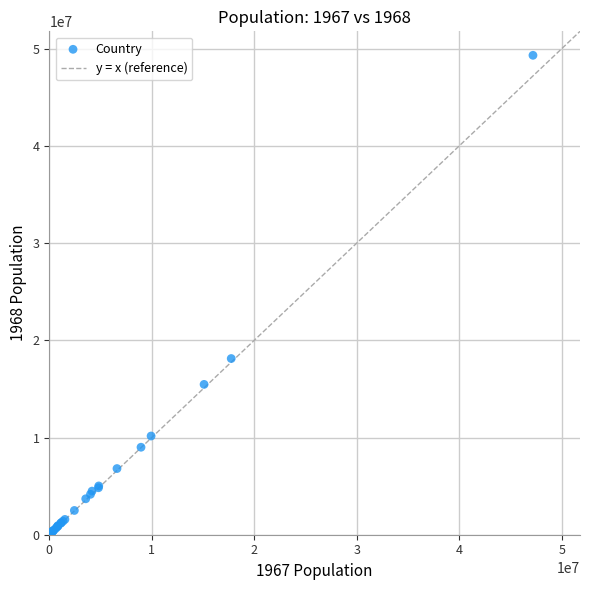

What Y value in the scatter plot is closest to 24662940?

18124103.6